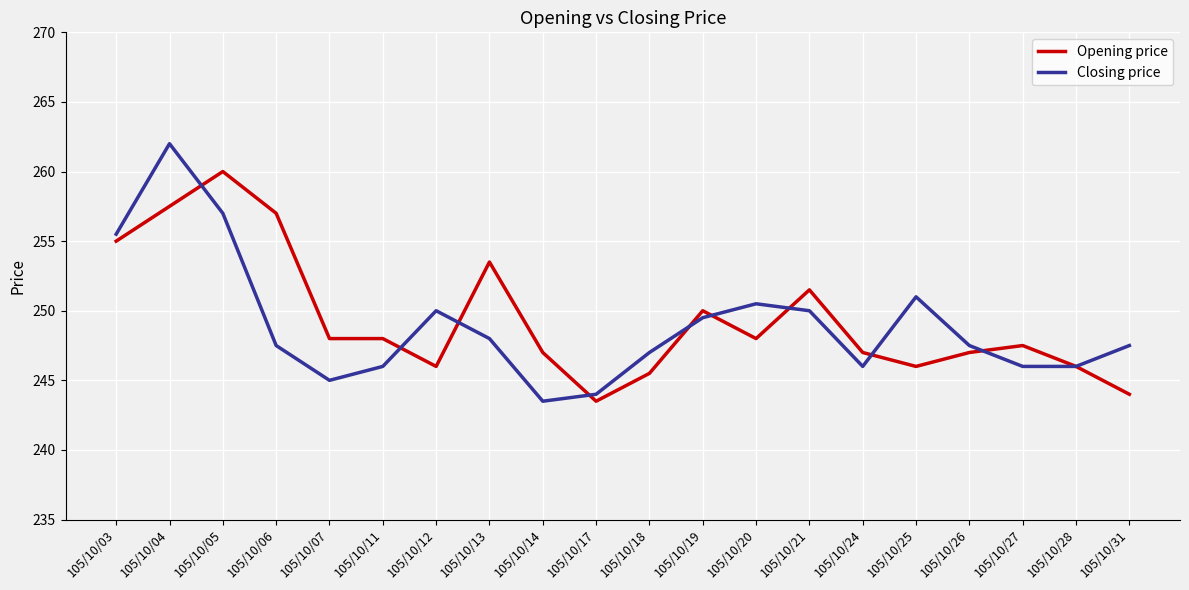

Which series has the largest total across all categories?

Opening price